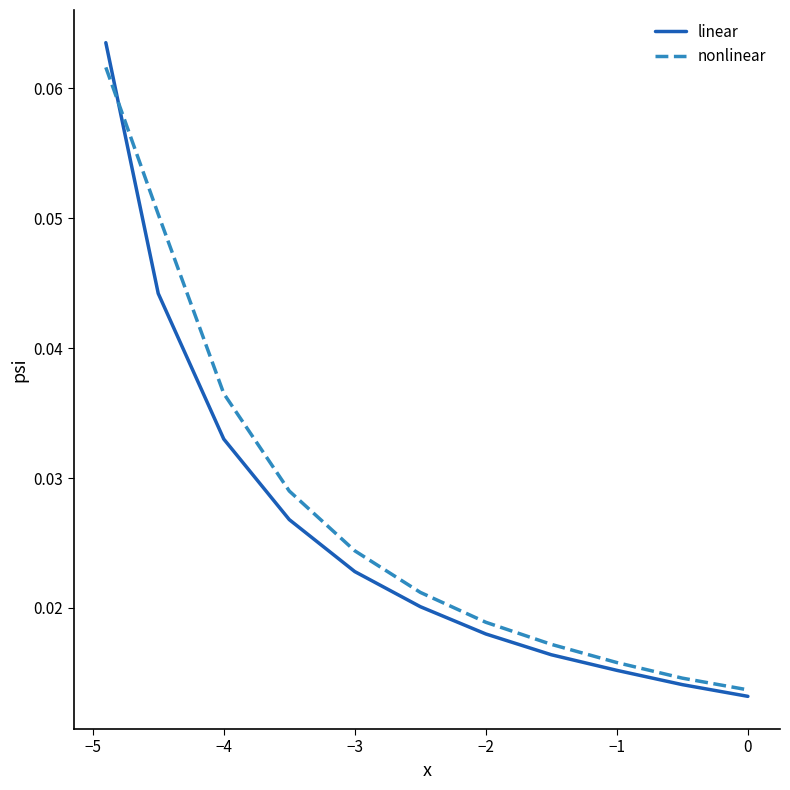

Which series has the widest spread of values?

linear